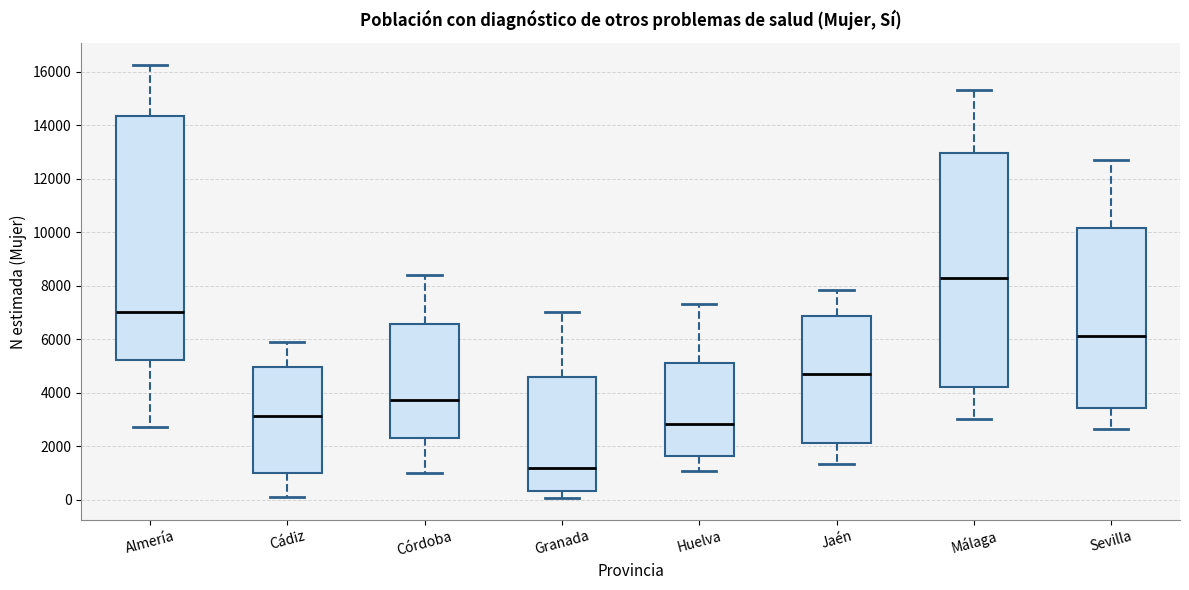

Comparing the boxes themselves (not the whiskers), which one is the tallest?

Almería